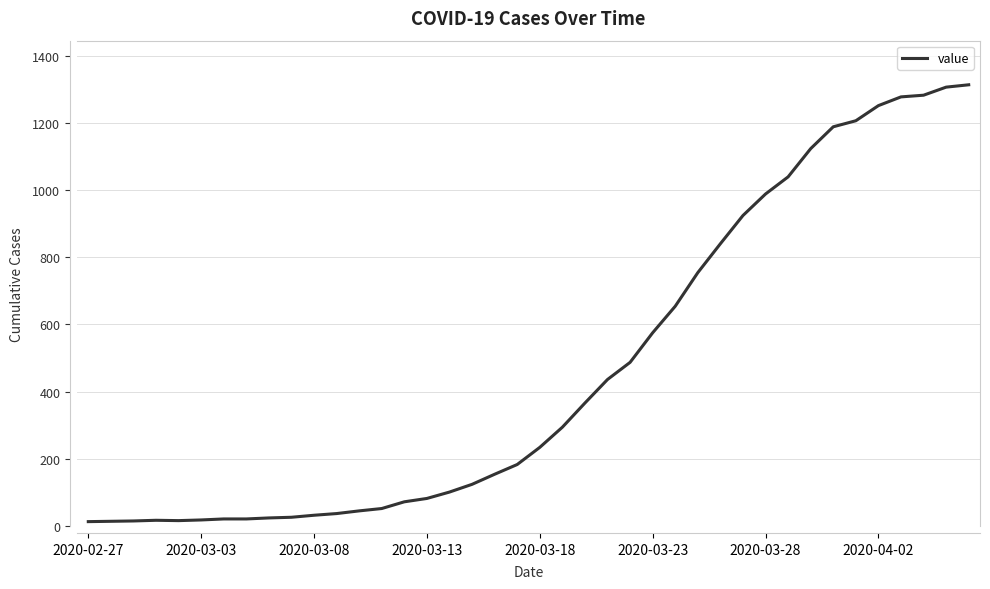

What is the difference between the maximum and minimum values?

1300